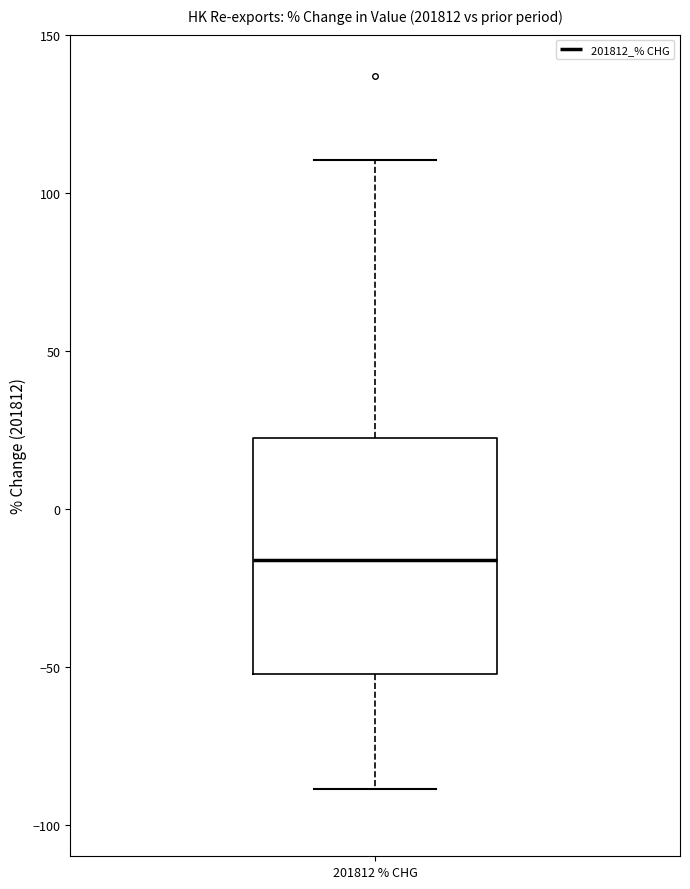

Where is the upper edge of the box for 201812 % CHG on the y-axis? The values are not printed on the chart, so give them approximately, as read against the axis.

20